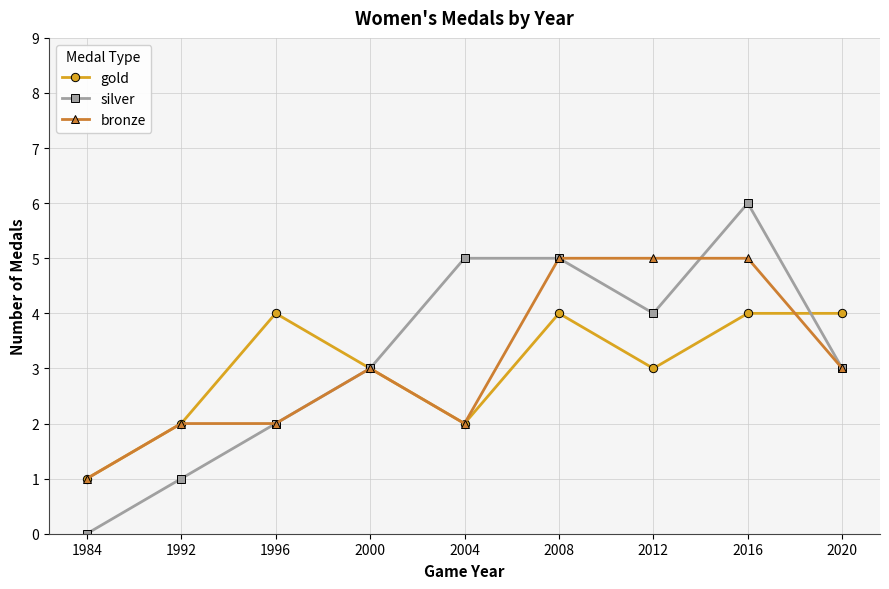

What value does the silver series have at 2012?

4